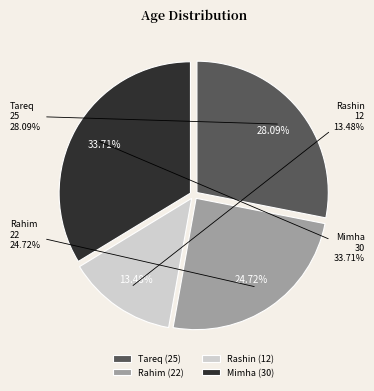

Rank the categories by value from highest to lowest.

Mimha, Tareq, Rahim, Rashin